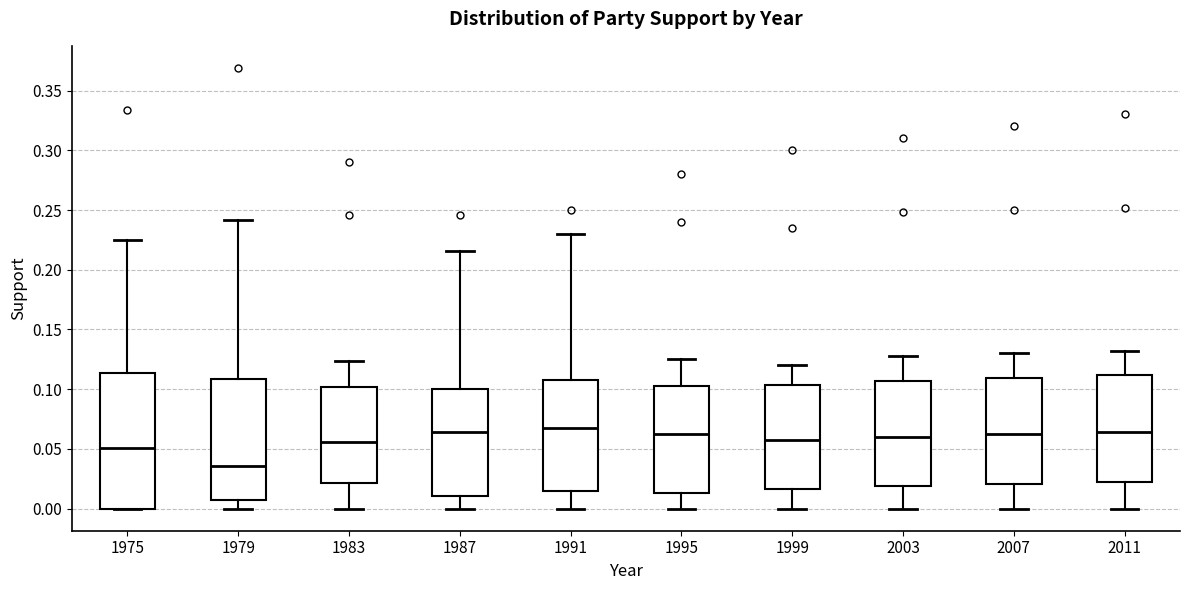

Reading left to right, read every box against the y-axis: the position of its median line, the range the box covers, and the ends of its whiskers. The values are not printed on the chart, so give them approximately, as read against the axis.

1975: median 0.050, box 0.000 to 0.115, whiskers 0.000 to 0.225
1979: median 0.035, box 0.010 to 0.110, whiskers 0.000 to 0.240
1983: median 0.055, box 0.020 to 0.100, whiskers 0.000 to 0.125
1987: median 0.065, box 0.010 to 0.100, whiskers 0.000 to 0.215
1991: median 0.070, box 0.015 to 0.110, whiskers 0.000 to 0.230
1995: median 0.065, box 0.015 to 0.105, whiskers 0.000 to 0.125
1999: median 0.060, box 0.015 to 0.105, whiskers 0.000 to 0.120
2003: median 0.060, box 0.020 to 0.105, whiskers 0.000 to 0.130
2007: median 0.065, box 0.020 to 0.110, whiskers 0.000 to 0.130
2011: median 0.065, box 0.025 to 0.110, whiskers 0.000 to 0.130